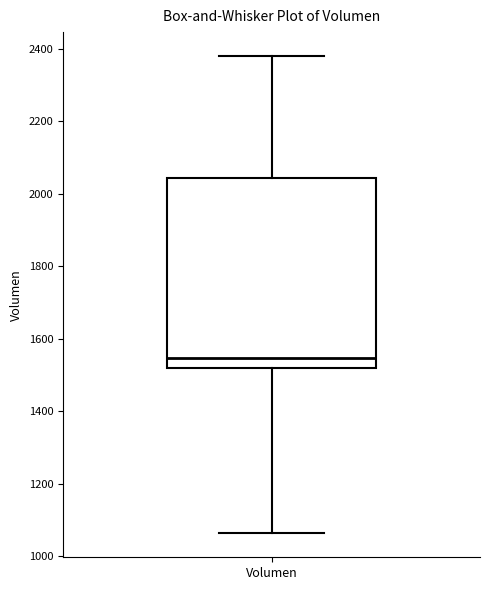

Transcribe this box plot: give where the median line is, the range the box spans, and where the two whiskers end, as read against the y-axis. The values are not printed on the chart, so give them approximately, as read against the axis.

median 1540, box 1520 to 2040, whiskers 1060 to 2380